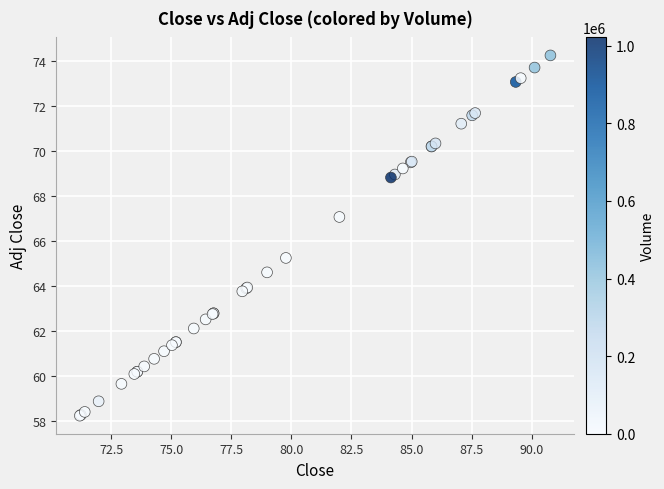

What Y value in the scatter plot is closest to 66?

65.3